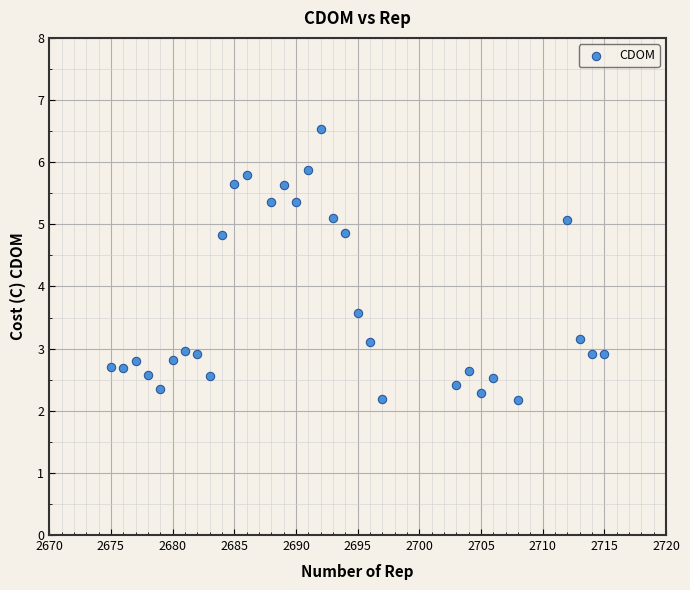

What is the range of Y values (max minus min)?

4.4